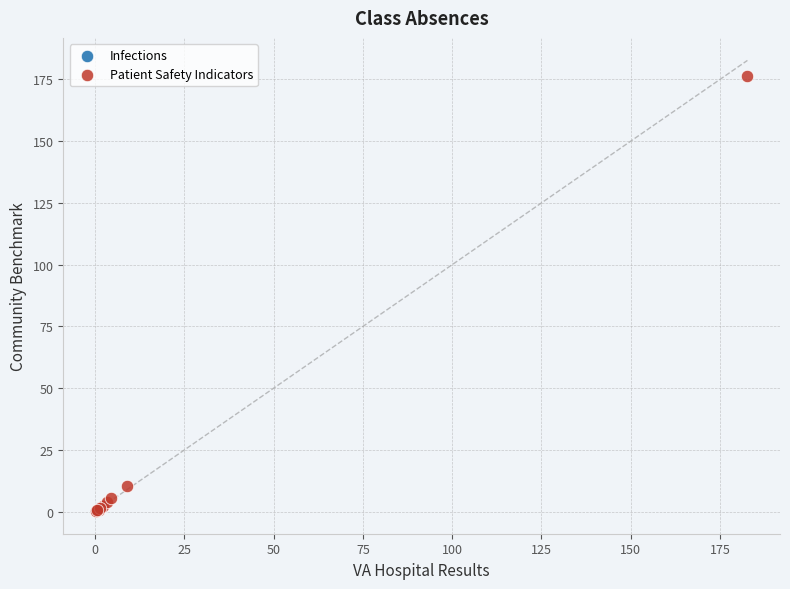

What are all the series names shown in the legend?

Infections, Patient Safety Indicators